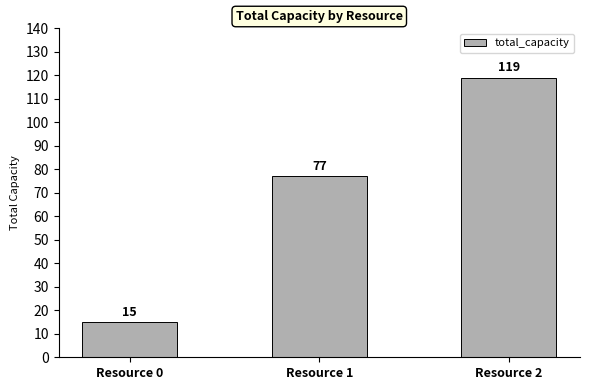

What is the approximate value at Resource 2, to the nearest 10?

120